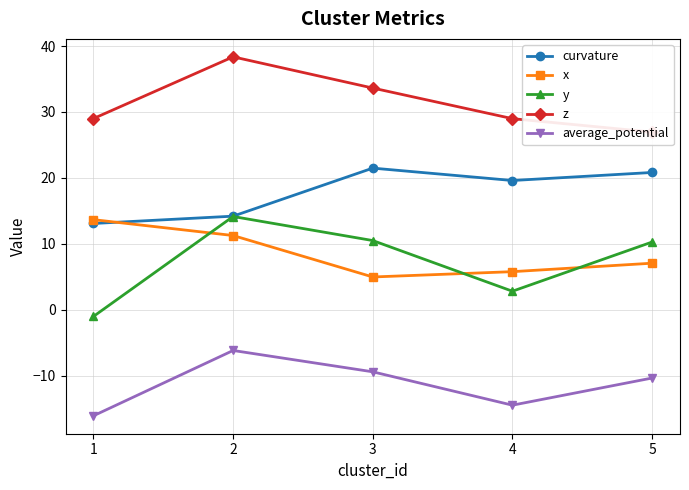

Rank the series by their maximum value, from lowest to highest.

average_potential, x, y, curvature, z